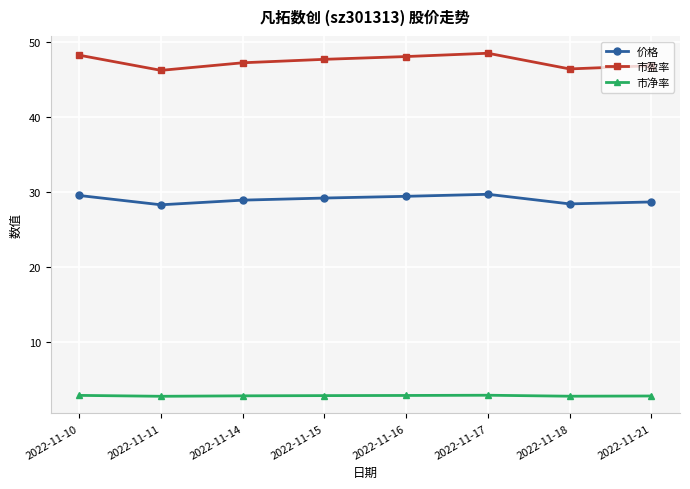

Which series changed the most between 2022-11-11 and 2022-11-17?

市盈率